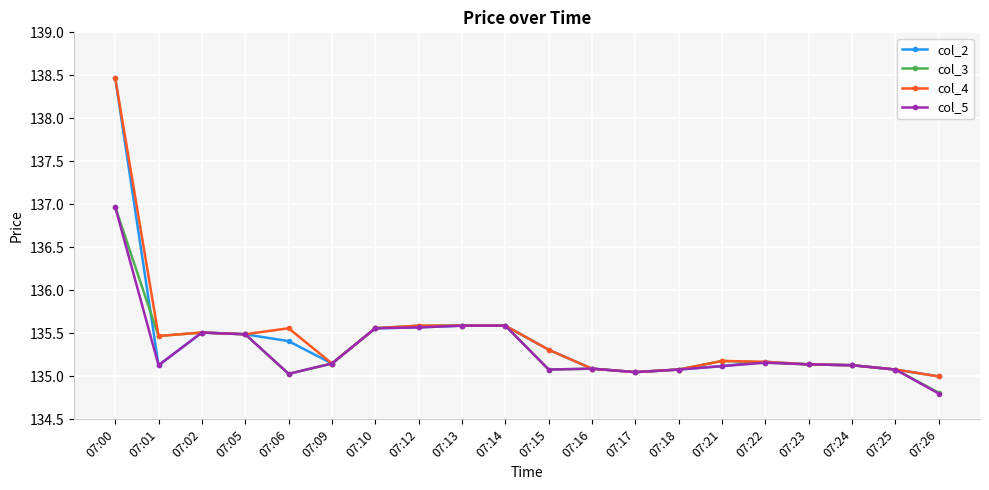

How many data points does each series have?

20